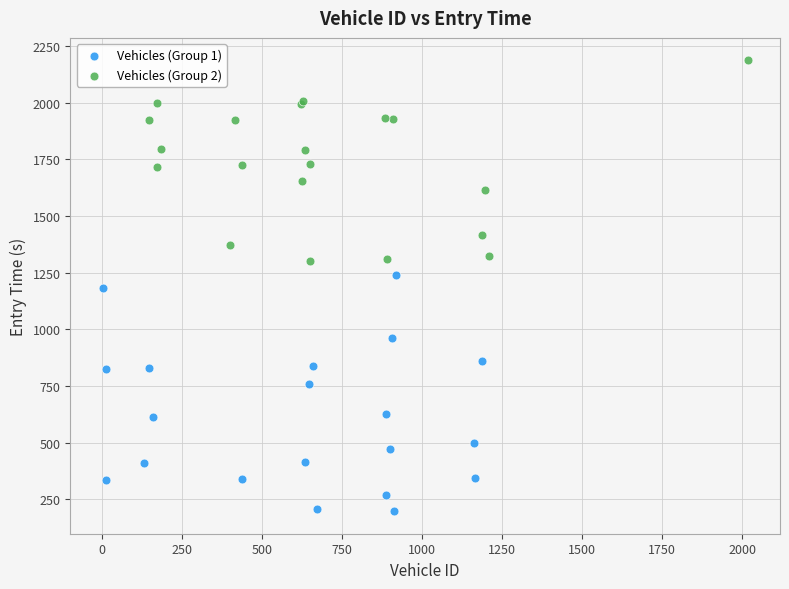

Which series contains the highest Y value?

Vehicles (Group 2)